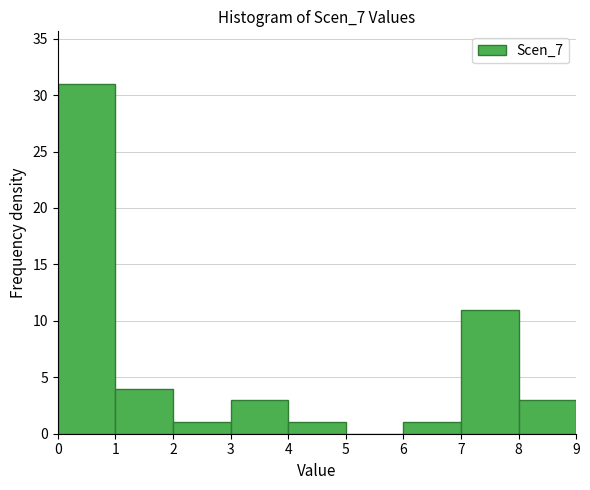

Reading left to right, list every bar in this chart as the range it spans on the x-axis followed by its height. The values are not printed on the chart, so give them approximately, as read against the axis.

0 to 1: 31
1 to 2: 4
2 to 3: 1
3 to 4: 3
4 to 5: 1
5 to 6: 0
6 to 7: 1
7 to 8: 11
8 to 9: 3